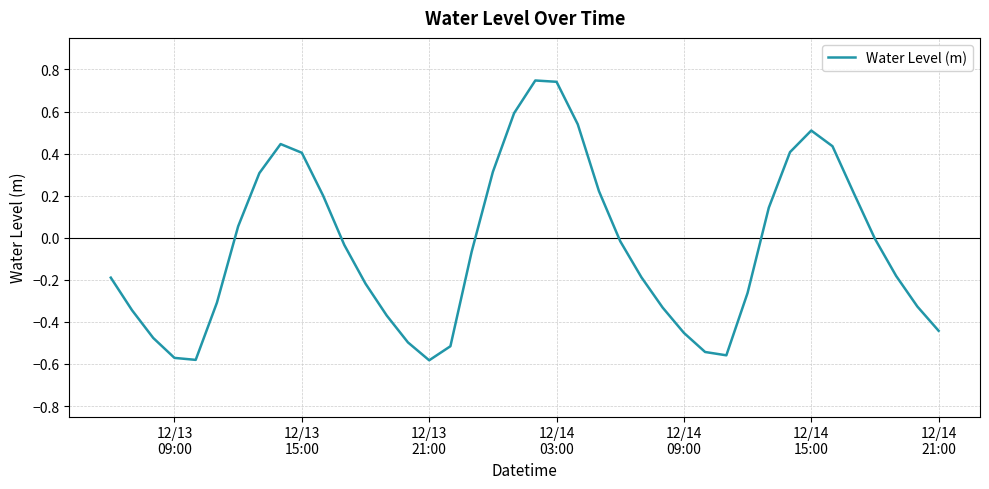

Is this an area chart (filled region under the line)?

No